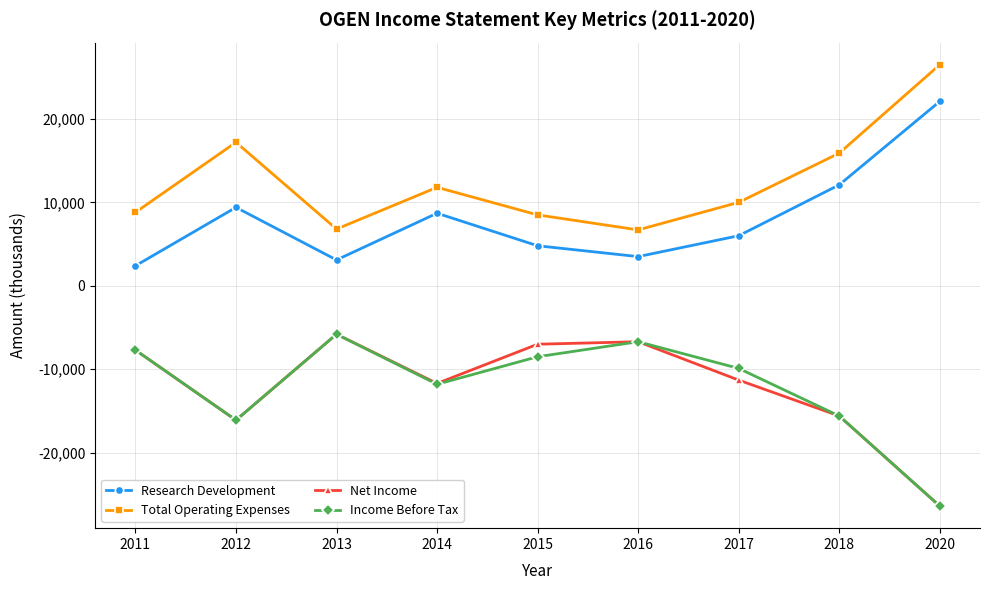

Which series has the largest total across all categories?

Total Operating Expenses